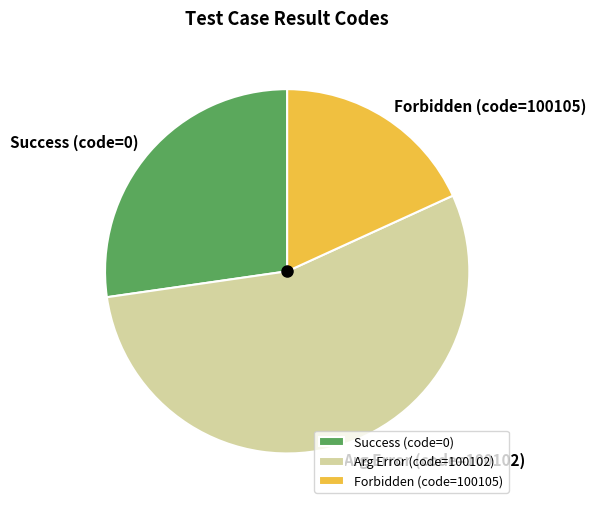

Combined, do Arg Error (code=100102) and Success (code=0) account for over 50%?

Yes